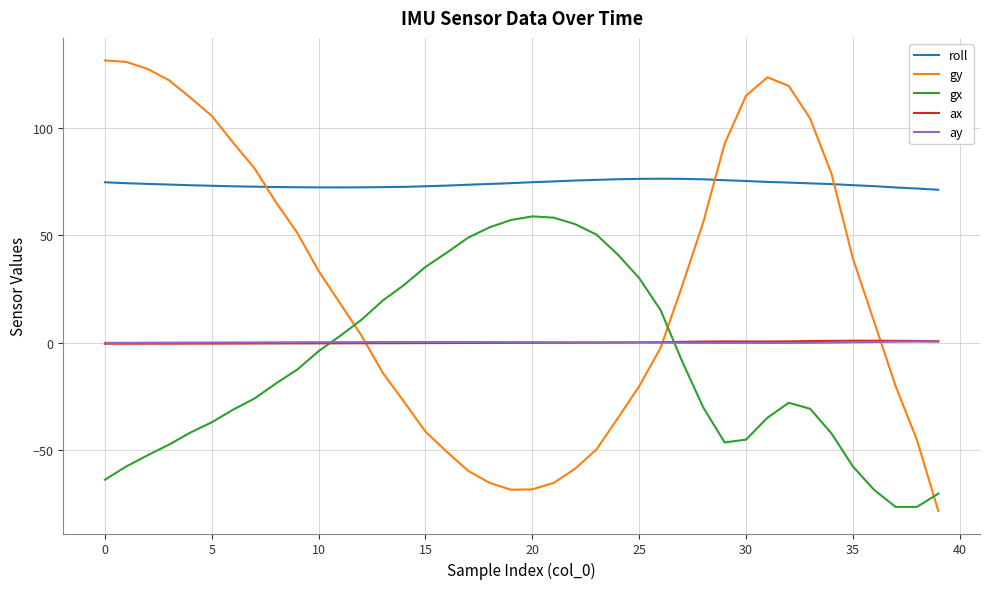

How many times do gy and ax cross each other?

3